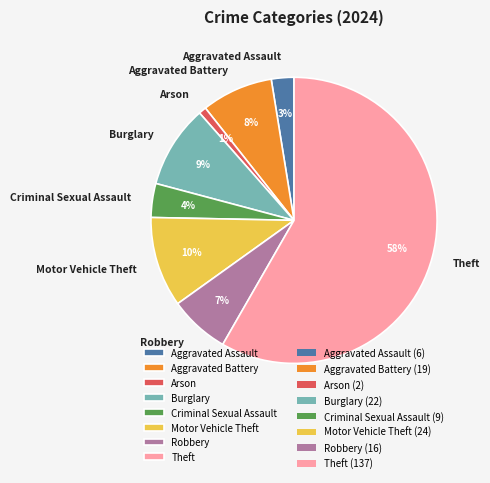

Combined, do Motor Vehicle Theft and Burglary account for over 50%?

No